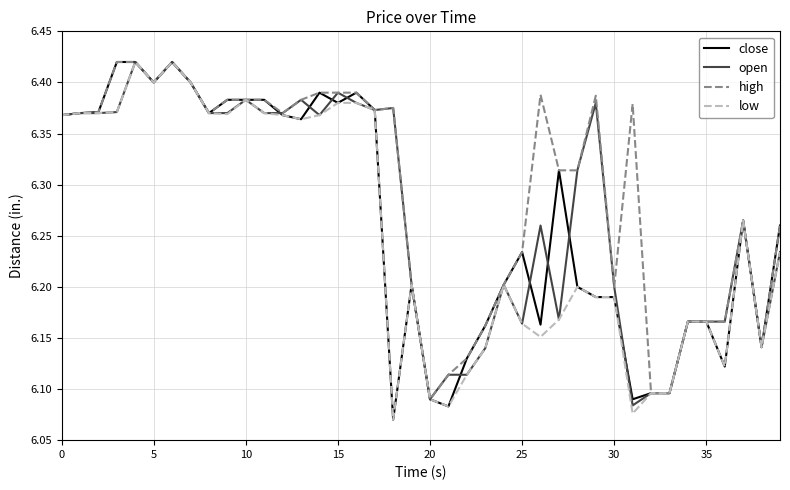

Rank the series by their average value, from highest to lowest.

high, open, close, low